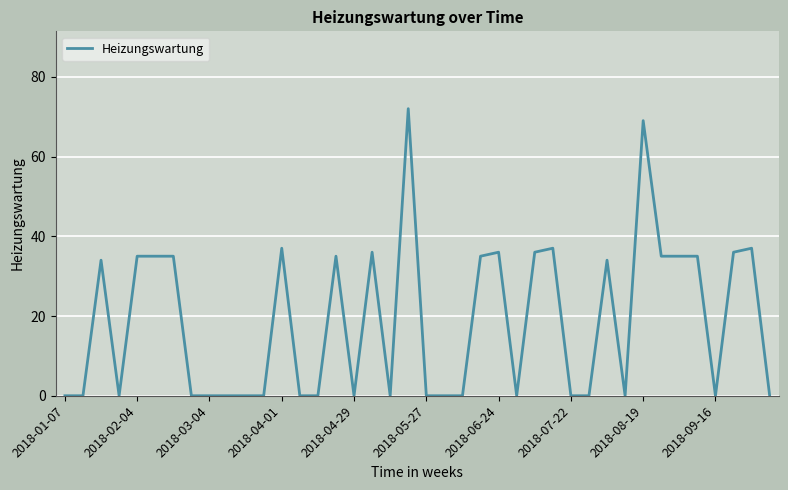

What is the maximum value shown in the chart?

72